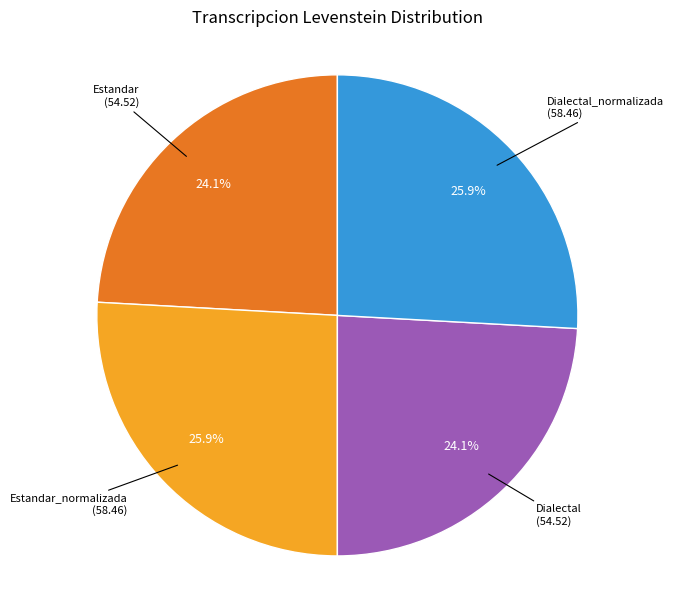

Is there any slice that represents more than half of the pie?

No